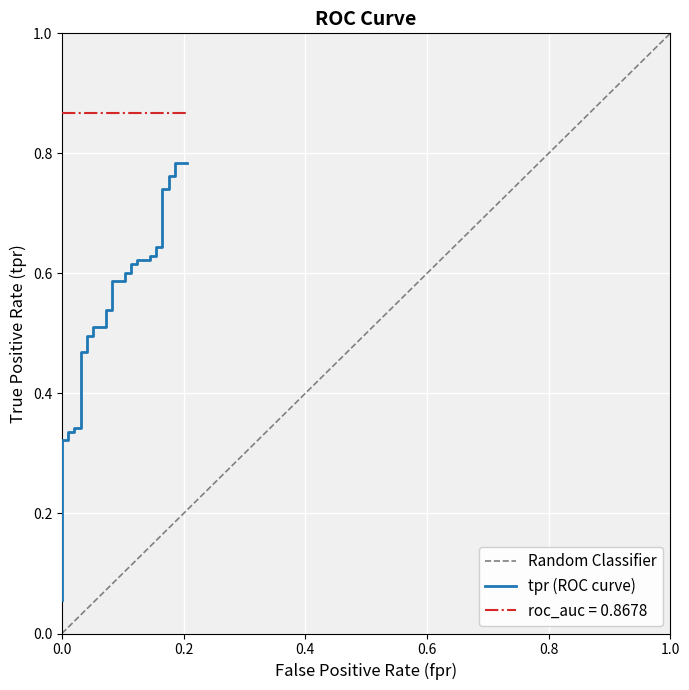

What is the value of the 6th point from the left?

0.1